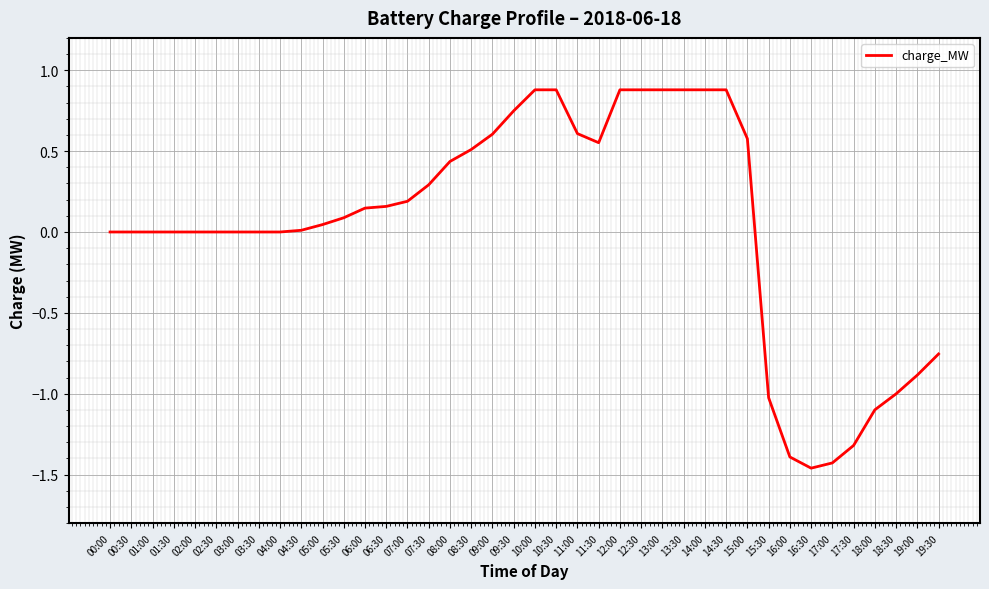

How many lines are shown in the chart?

1